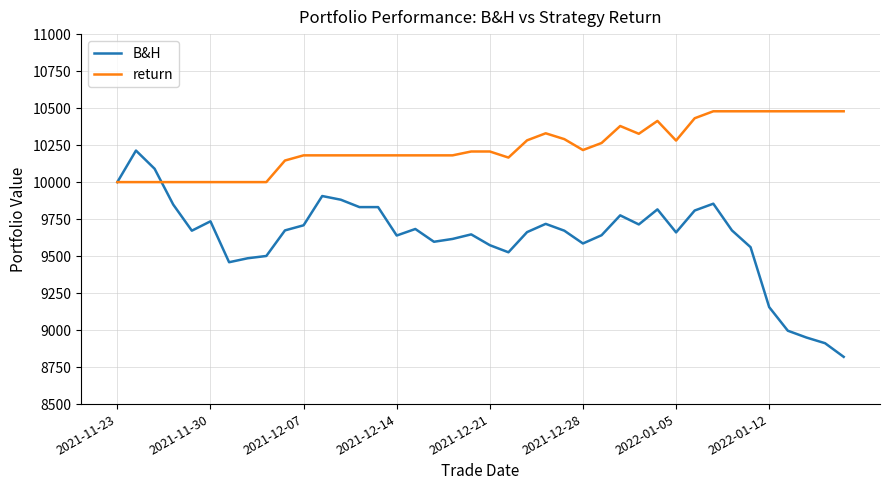

Which series has the largest total across all categories?

return